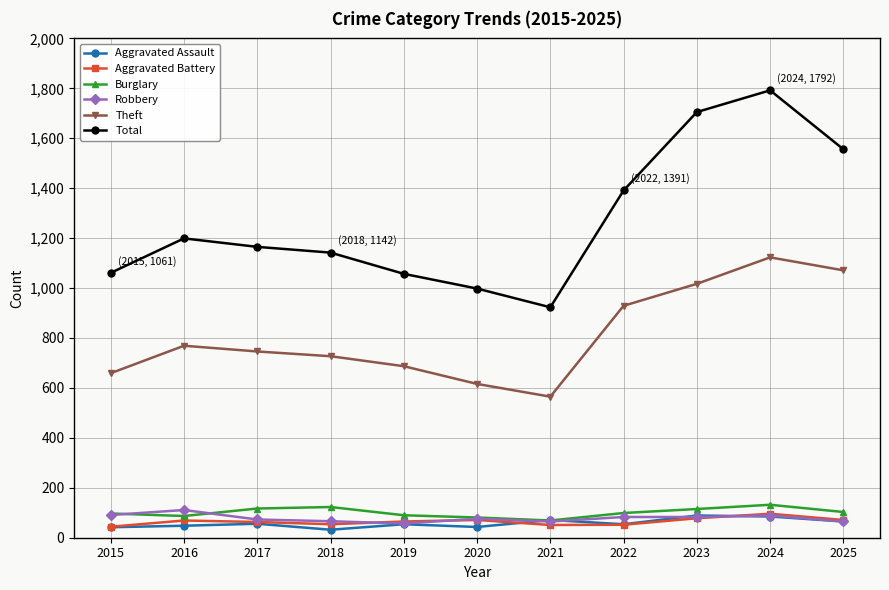

Rank the series at 2016 from lowest to highest value.

Aggravated Assault, Aggravated Battery, Burglary, Robbery, Theft, Total